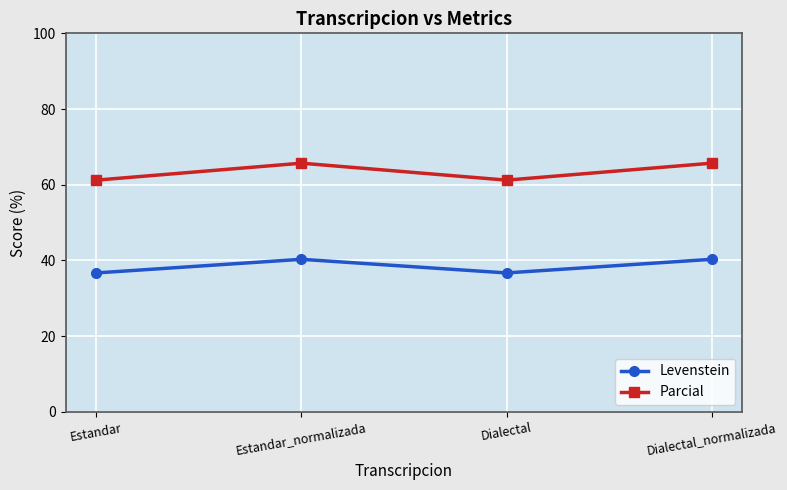

What are all the series names shown in the legend?

Levenstein, Parcial